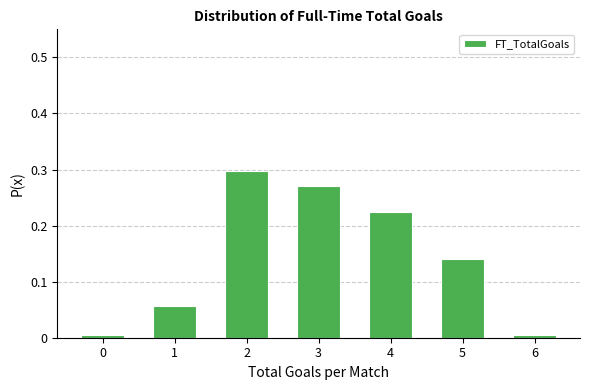

True or false: the data shows 0.1 at 4.

False